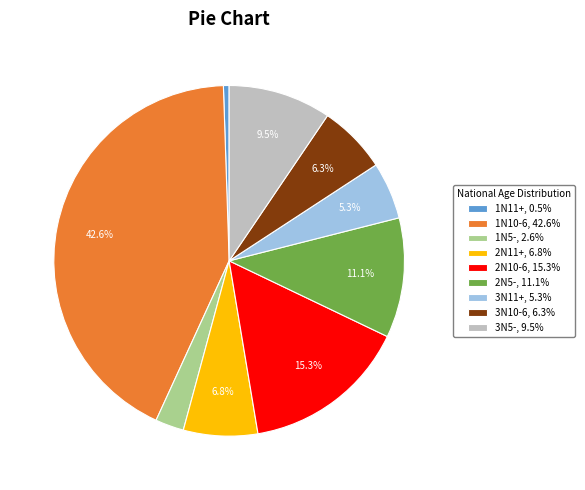

Is there a majority slice in this chart?

No